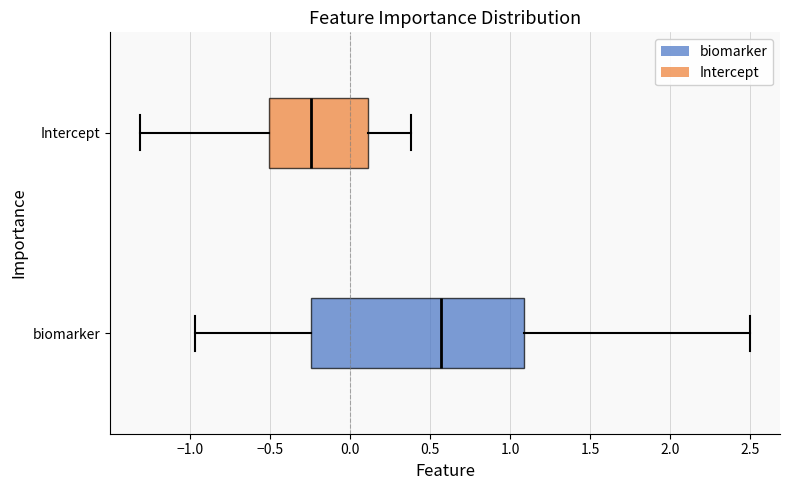

Reading bottom to top, transcribe this box plot: for each box, give where its median line is, the range the box spans, and where its two whiskers end, as read against the x-axis. The values are not printed on the chart, so give them approximately, as read against the axis.

biomarker: median 0.55, box -0.25 to 1.10, whiskers -0.95 to 2.50
Intercept: median -0.25, box -0.50 to 0.10, whiskers -1.30 to 0.40